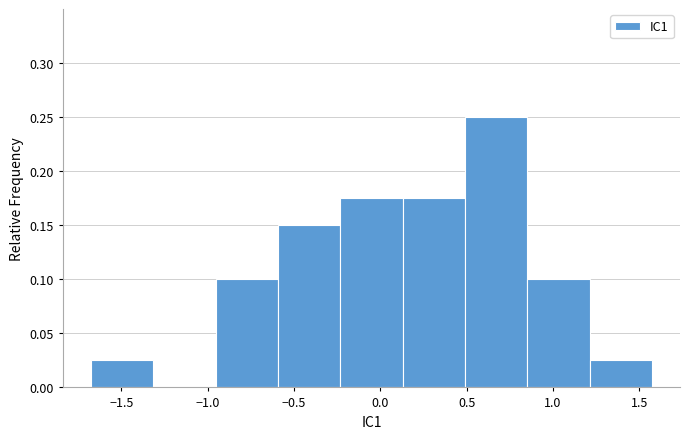

Over which range of the x-axis is the bar tallest?

0.50 to 0.85